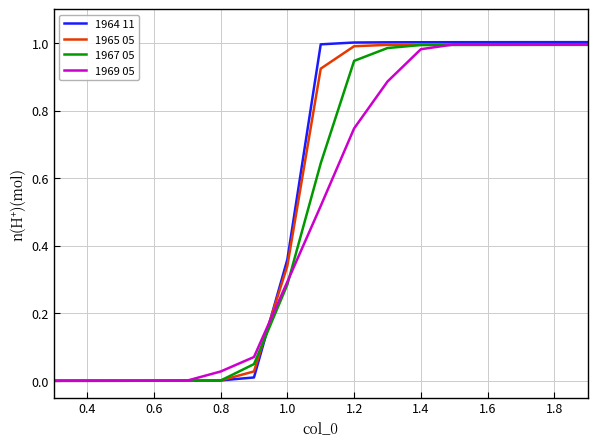

Which series has the largest range (max minus min)?

1964 11